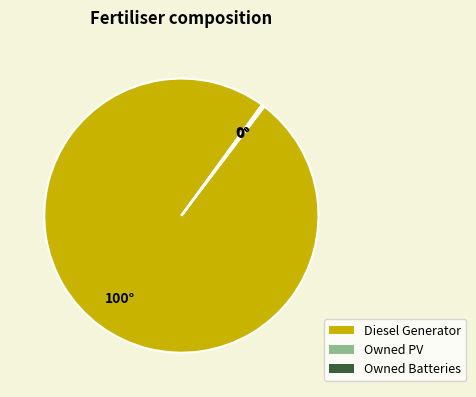

True or false: Diesel Generator accounts for 90% of the total.

False